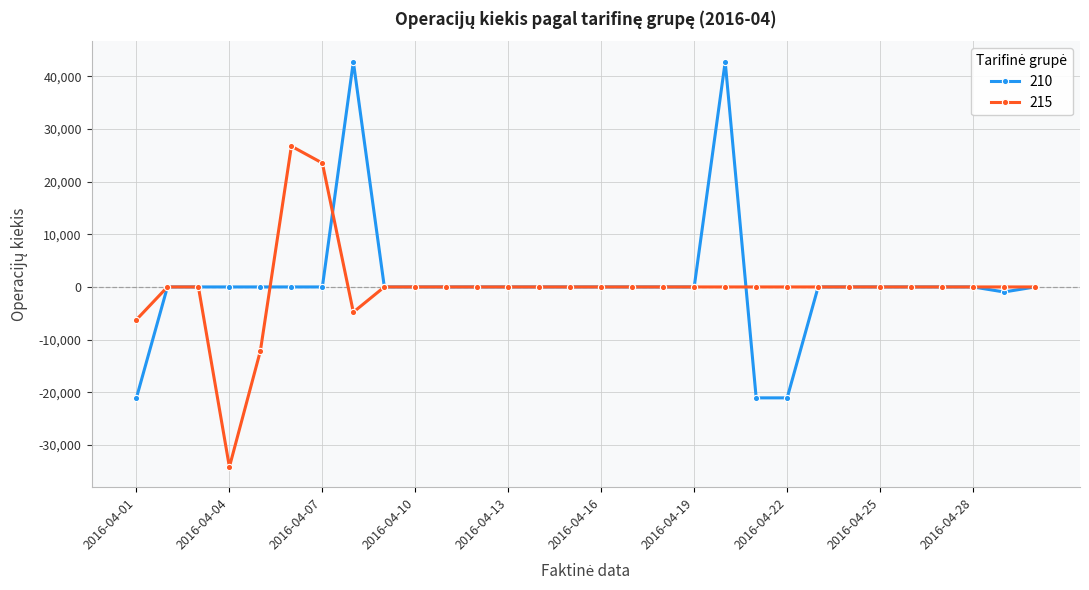

What is the maximum value shown in the chart?

42756.6